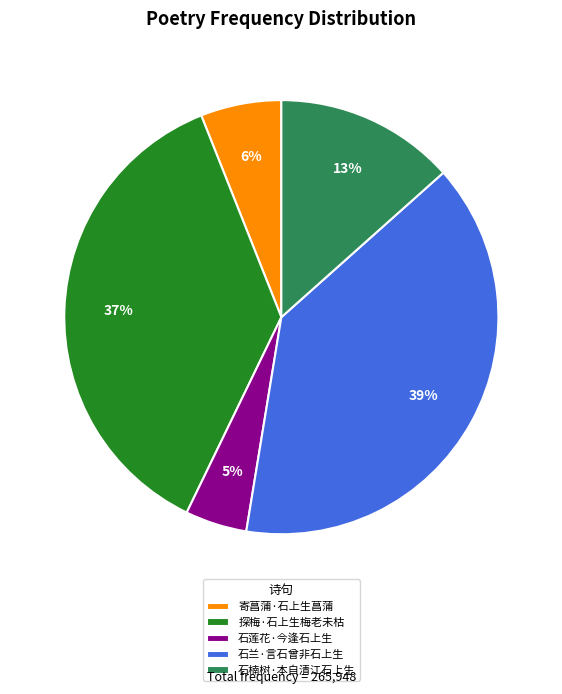

Is the sum of 探梅·石上生梅老未枯 and 寄菖蒲·石上生菖蒲 greater than half?

No